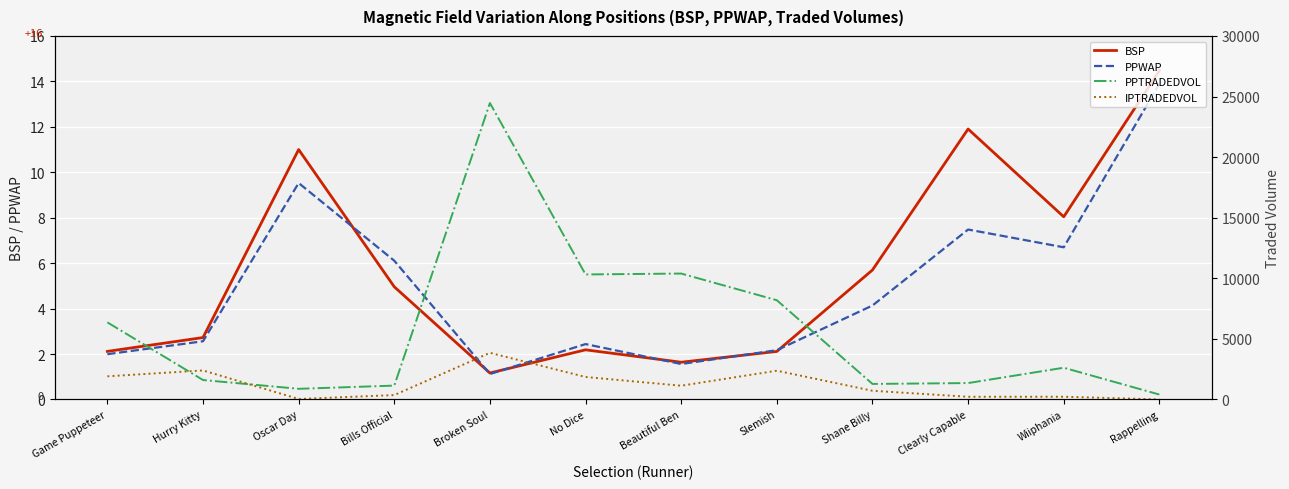

At which category does PPTRADEDVOL reach its first local valley?

Oscar Day